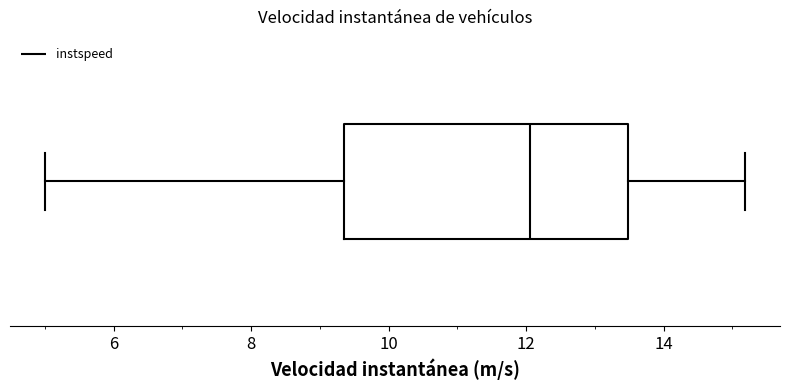

Where does the right whisker of the box end on the x-axis? The values are not printed on the chart, so give them approximately, as read against the axis.

15.2